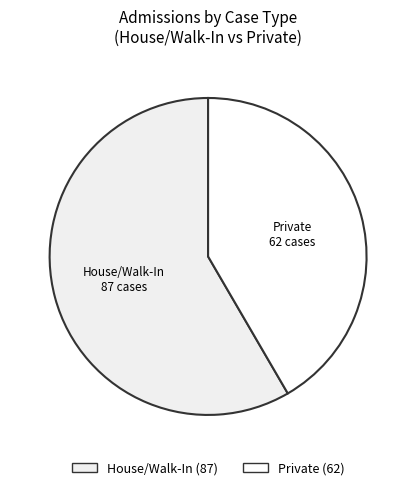

How many slices are in this pie chart?

2